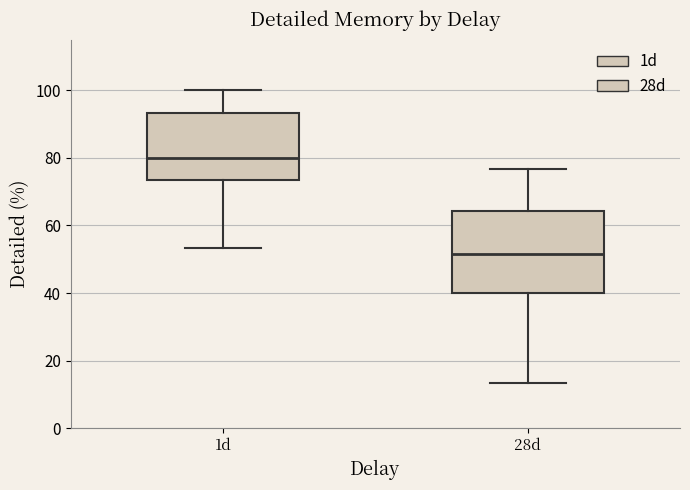

Which box is the tallest, from its lower edge to its upper edge?

28d